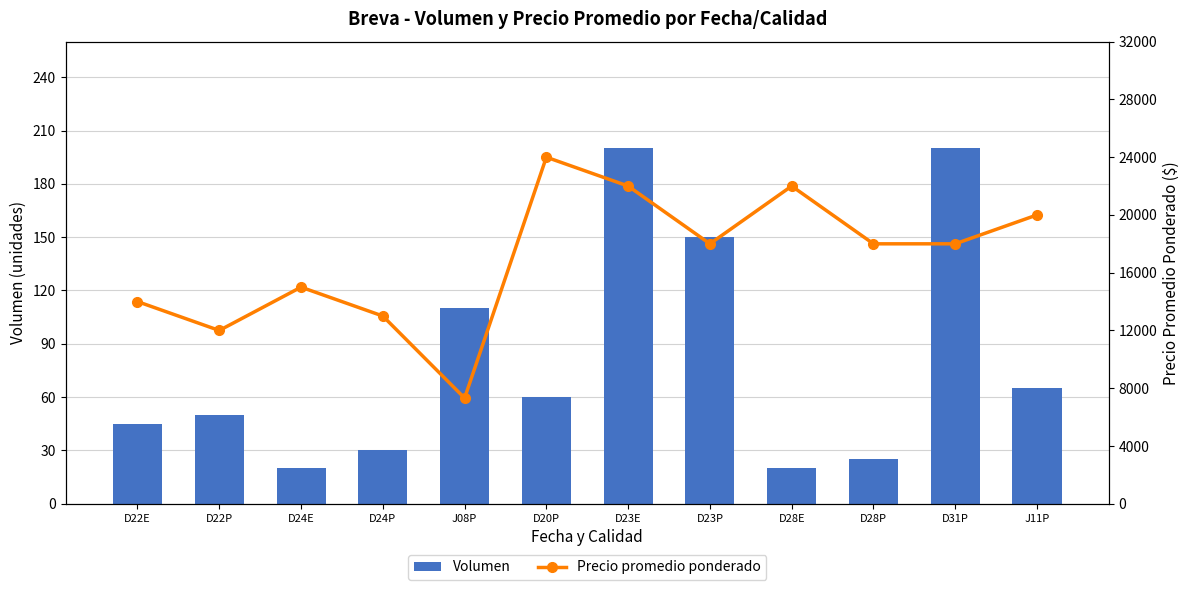

What is the sum of all Volumen values?

975